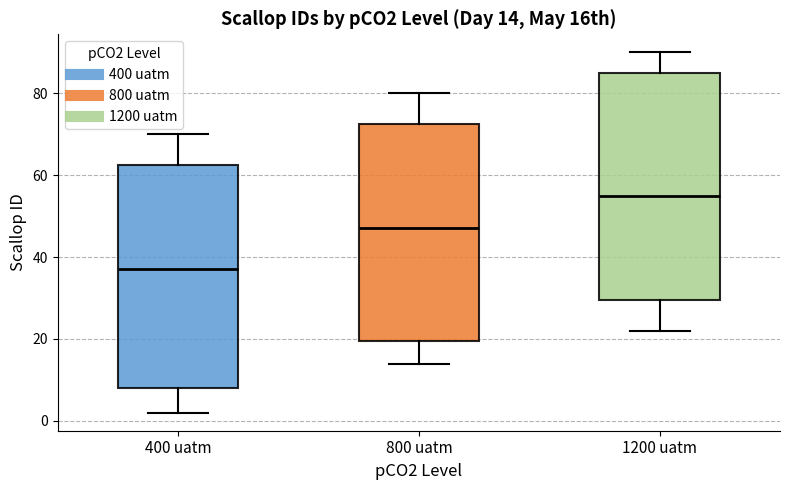

Which box has the lowest median line?

400 uatm